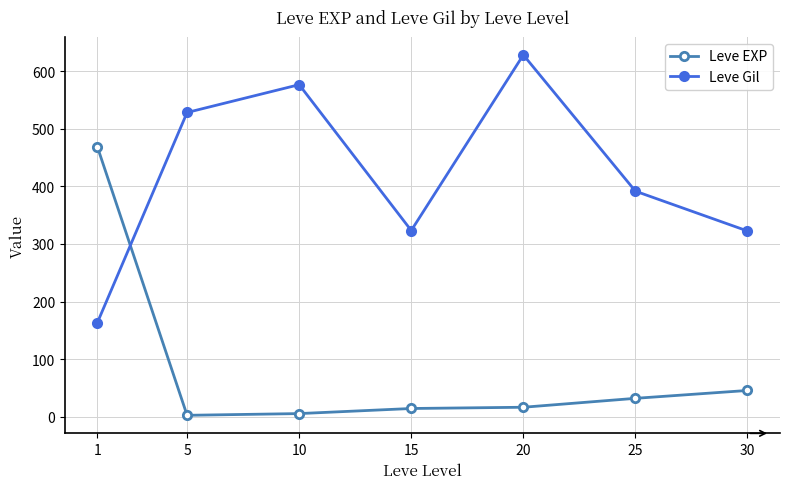

What is the value of the Leve Gil point at the 1st from the left?

163.5